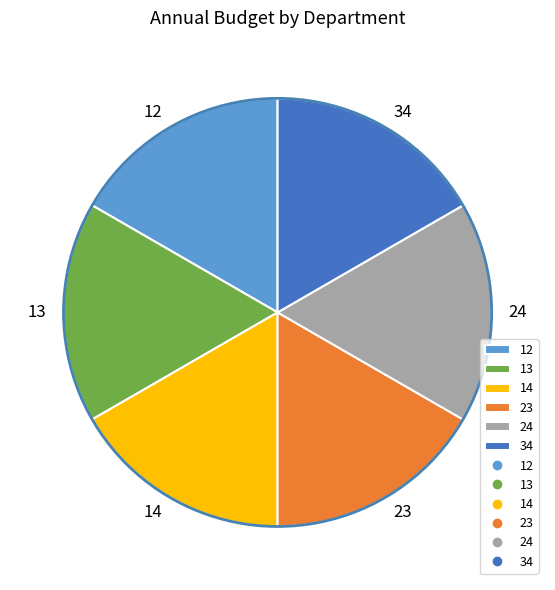

Is there a majority slice in this chart?

No